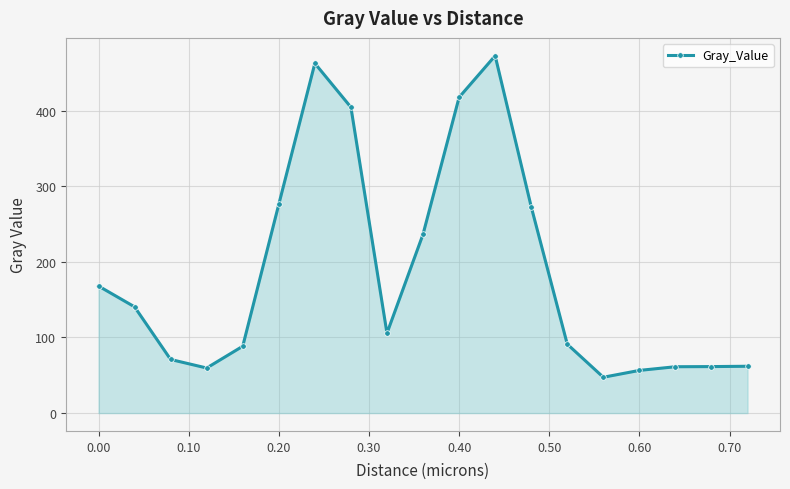

What is the average value?

187.2